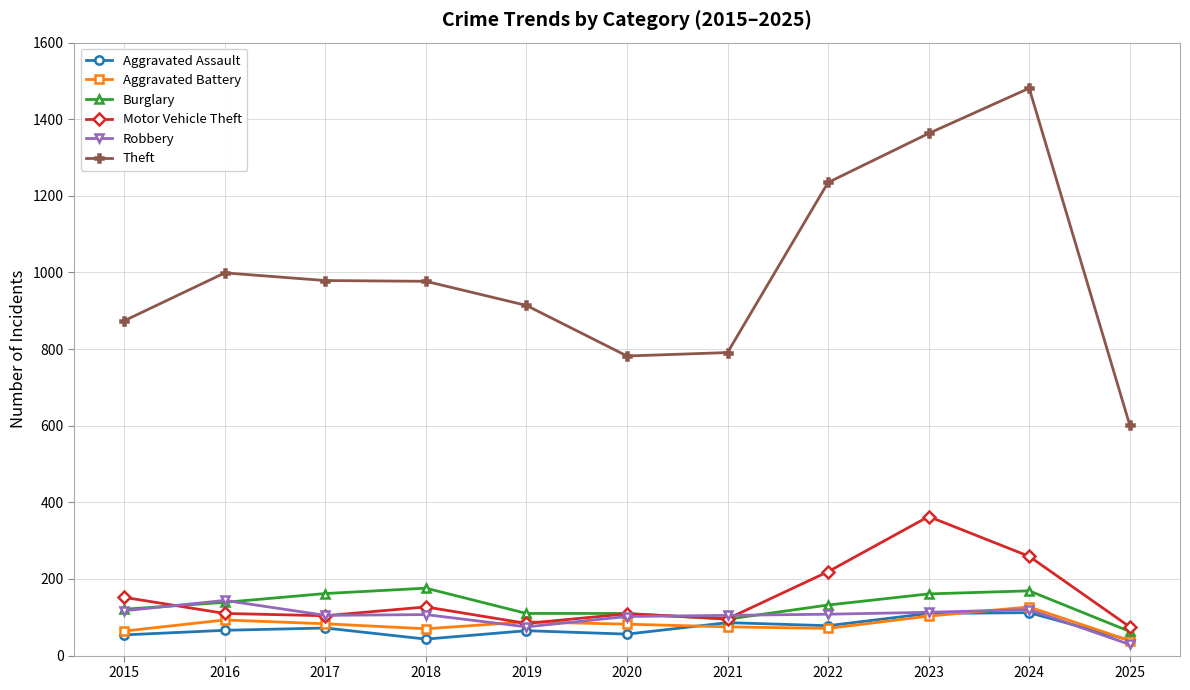

True or false: Aggravated Assault and Theft intersect in this chart.

False